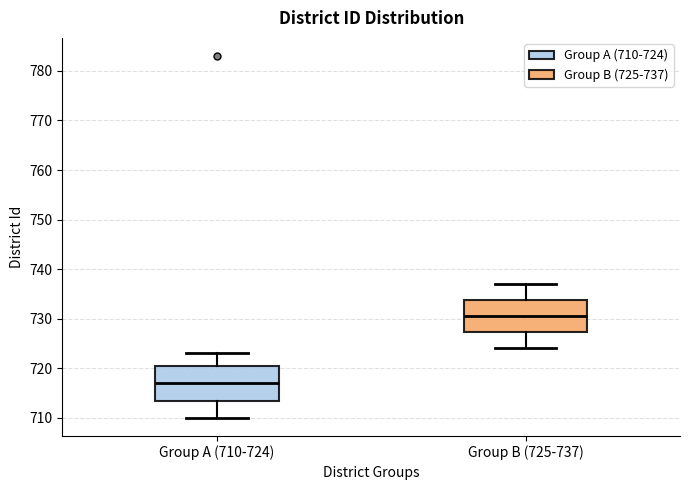

Which box has the lowest median line?

Group A (710-724)